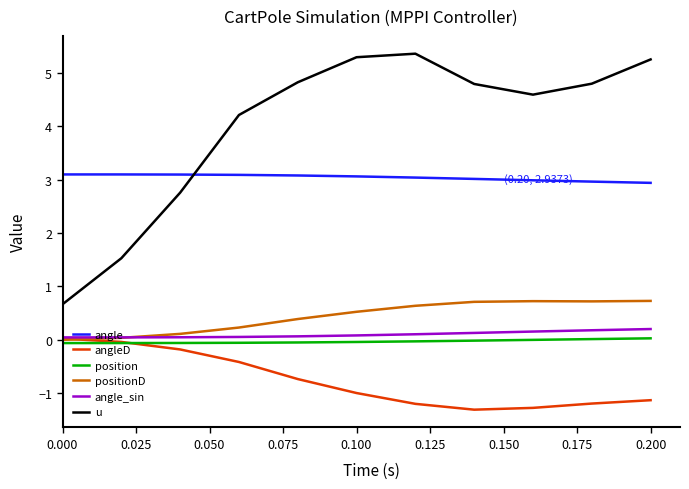

How many times do angleD and positionD cross each other?

1